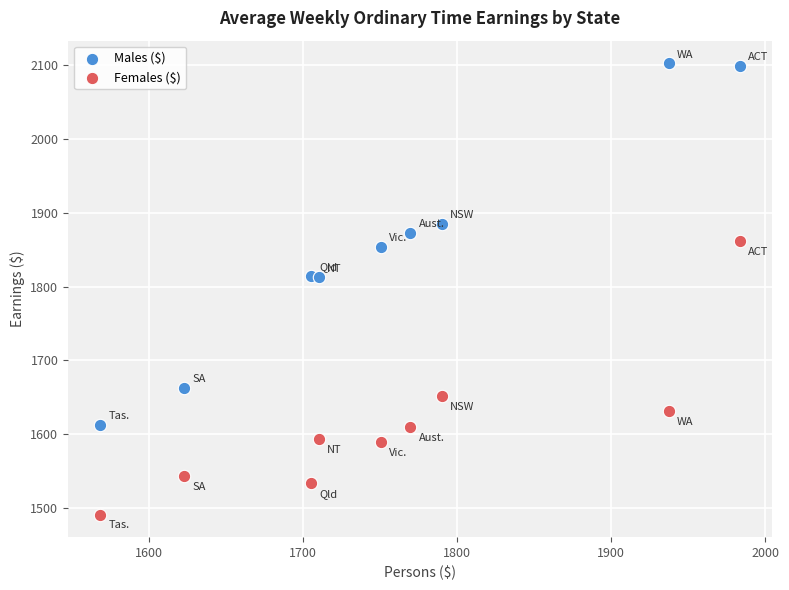

Across all data points, what is the range of Y values (max minus min)?

612.3